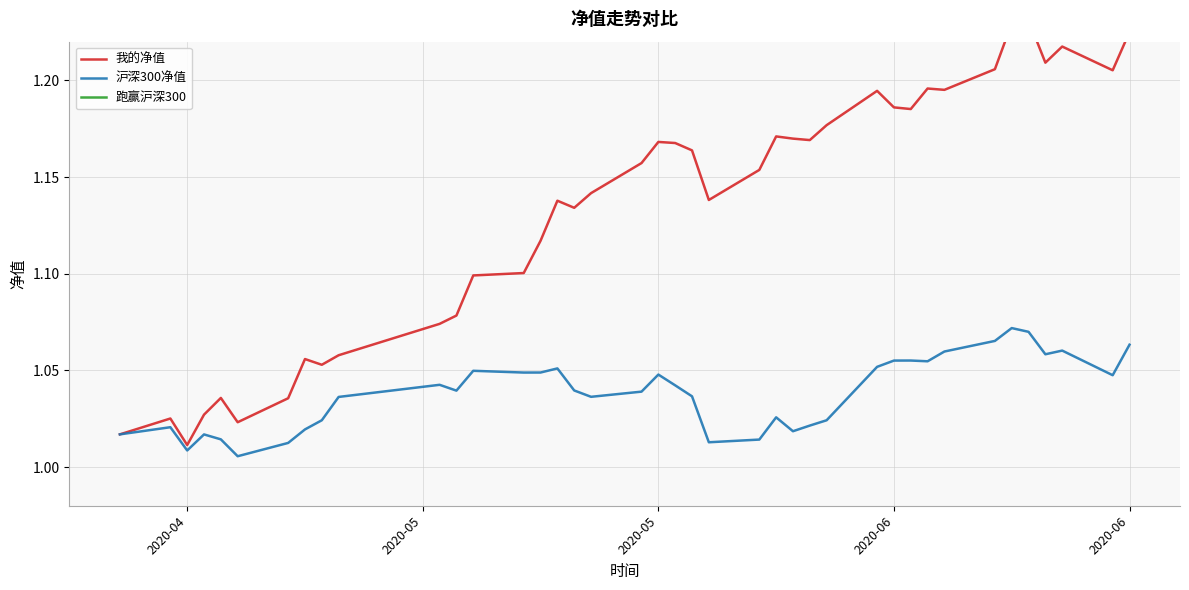

Is the value of 我的净值 at 29 greater than the value of 沪深300净值 at 2020-06?

Yes